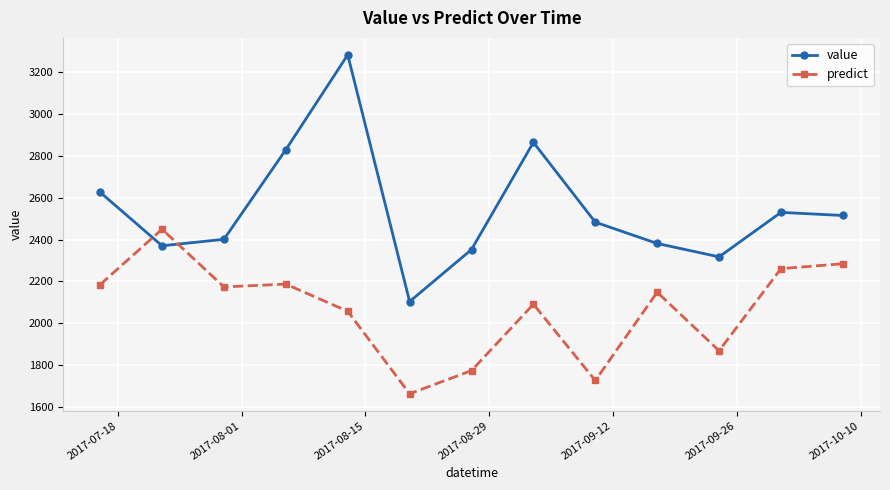

List the series in order of their overall mean, highest first.

value, predict